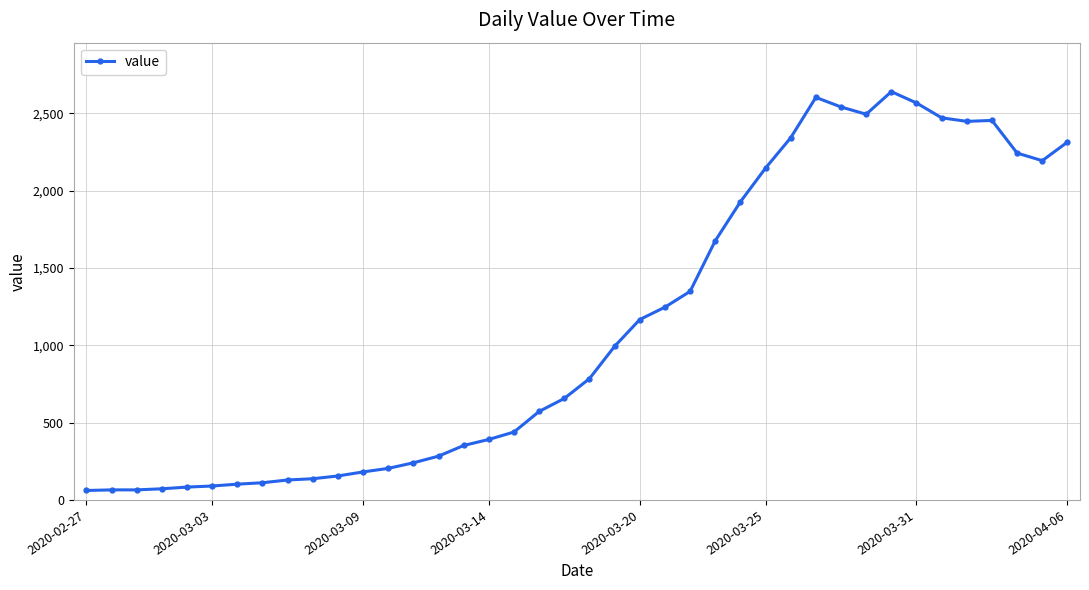

True or false: the data has more than 1 interior local peaks.

True